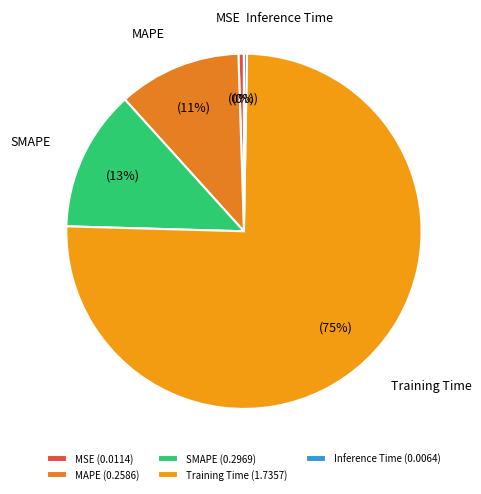

Is it true that MSE is 0% of the pie?

True